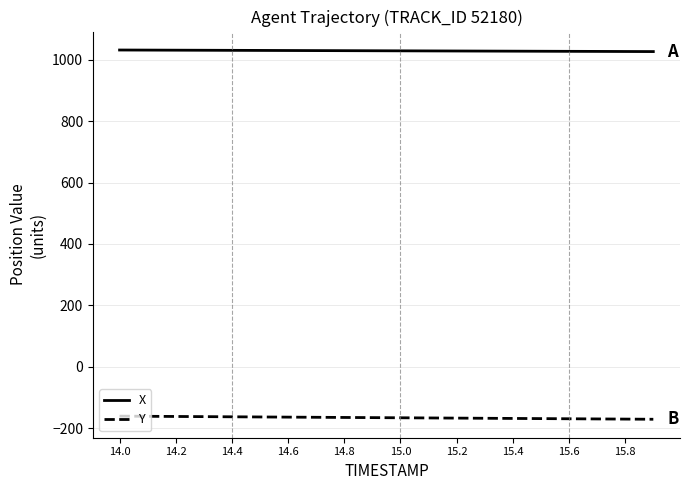

What is the minimum value shown in the chart?

-171.4